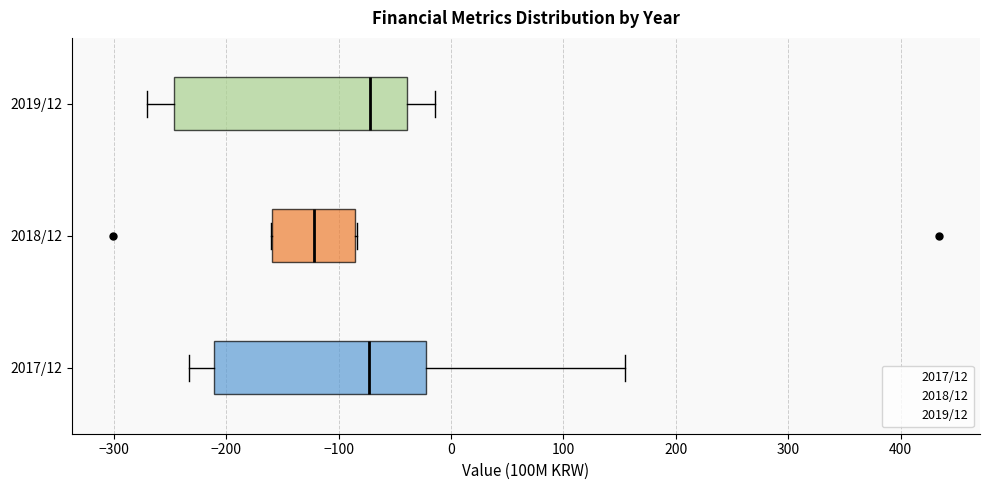

Where does the median line of the box for 2018/12 sit on the x-axis? The values are not printed on the chart, so give them approximately, as read against the axis.

-120